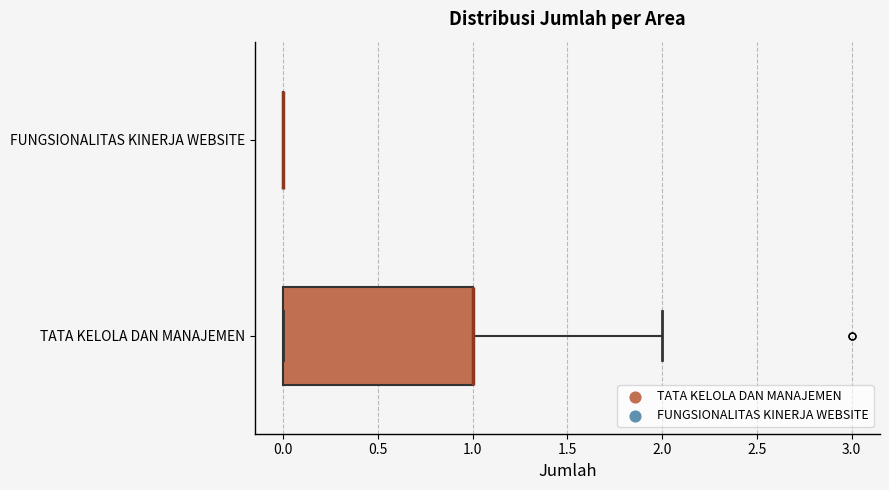

Reading bottom to top, read every box against the x-axis: the position of its median line, the range the box covers, and the ends of its whiskers. The values are not printed on the chart, so give them approximately, as read against the axis.

TATA KELOLA DAN MANAJEMEN: median 1 (drawn on the box's right edge), box 0 to 1, whiskers 0 to 2
FUNGSIONALITAS KINERJA WEBSITE: box collapsed to a line at 0, whiskers 0 to 0